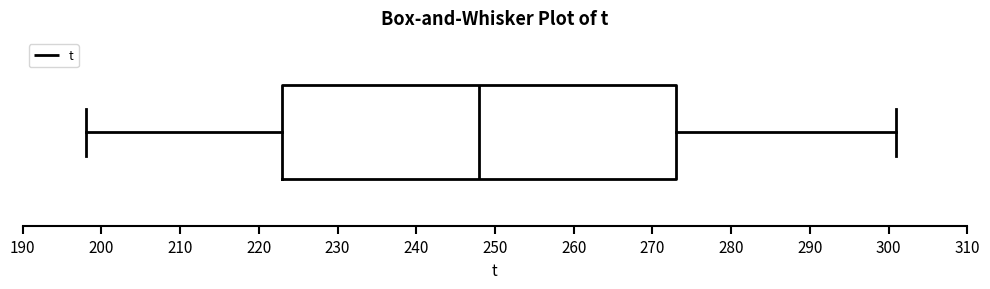

Read this box plot against the x-axis: the position of the median line, the range covered by the box, and the ends of both whiskers. The values are not printed on the chart, so give them approximately, as read against the axis.

median 248, box 223 to 273, whiskers 198 to 301